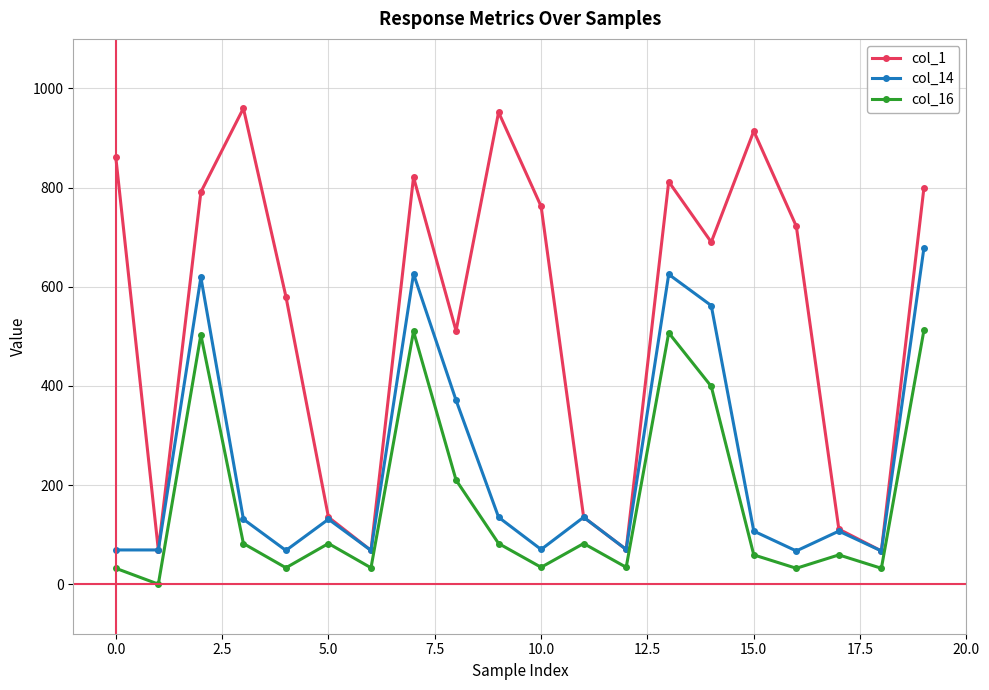

What is the difference between the maximum and second lowest values in the col_14 series?

611